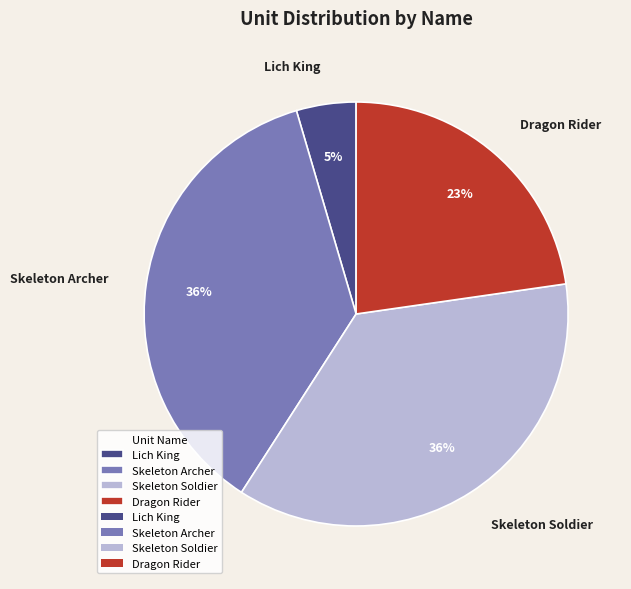

The Skeleton Archer slice represents 44% of the pie. True or false?

False